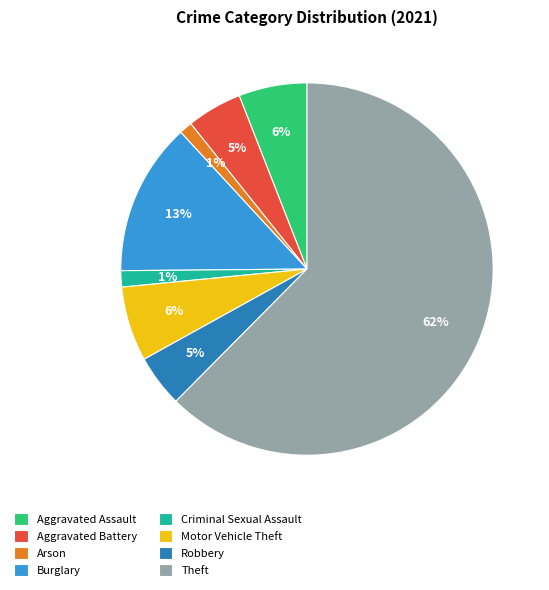

True or false: Aggravated Assault accounts for 1% of the total.

False